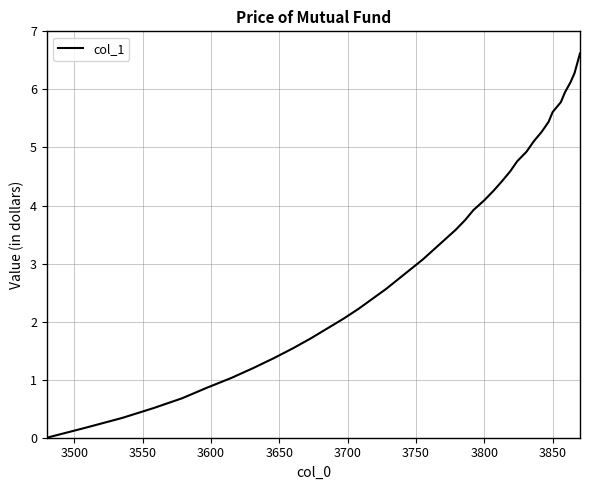

Does the chart have visible grid lines?

Yes